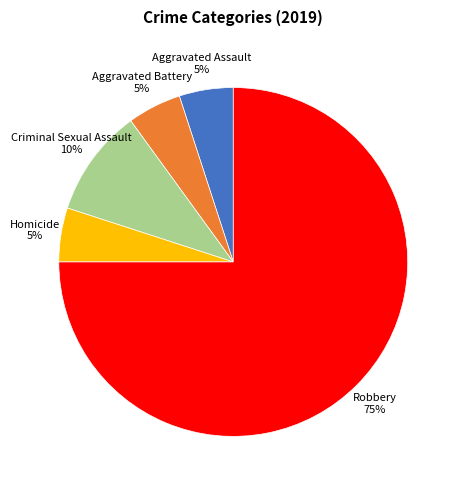

Is there a majority slice in this chart?

Yes